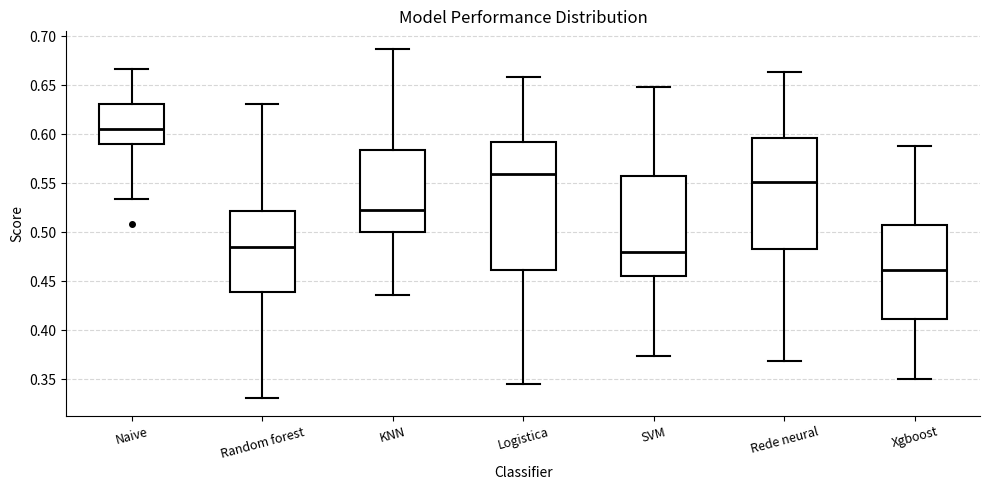

Reading left to right, read every box against the y-axis: the position of its median line, the range the box covers, and the ends of its whiskers. The values are not printed on the chart, so give them approximately, as read against the axis.

Naive: median 0.605, box 0.590 to 0.630, whiskers 0.535 to 0.665
Random forest: median 0.485, box 0.440 to 0.520, whiskers 0.330 to 0.630
KNN: median 0.525, box 0.500 to 0.585, whiskers 0.435 to 0.685
Logistica: median 0.560, box 0.460 to 0.590, whiskers 0.345 to 0.660
SVM: median 0.480, box 0.455 to 0.560, whiskers 0.375 to 0.650
Rede neural: median 0.550, box 0.485 to 0.595, whiskers 0.370 to 0.665
Xgboost: median 0.460, box 0.410 to 0.510, whiskers 0.350 to 0.590